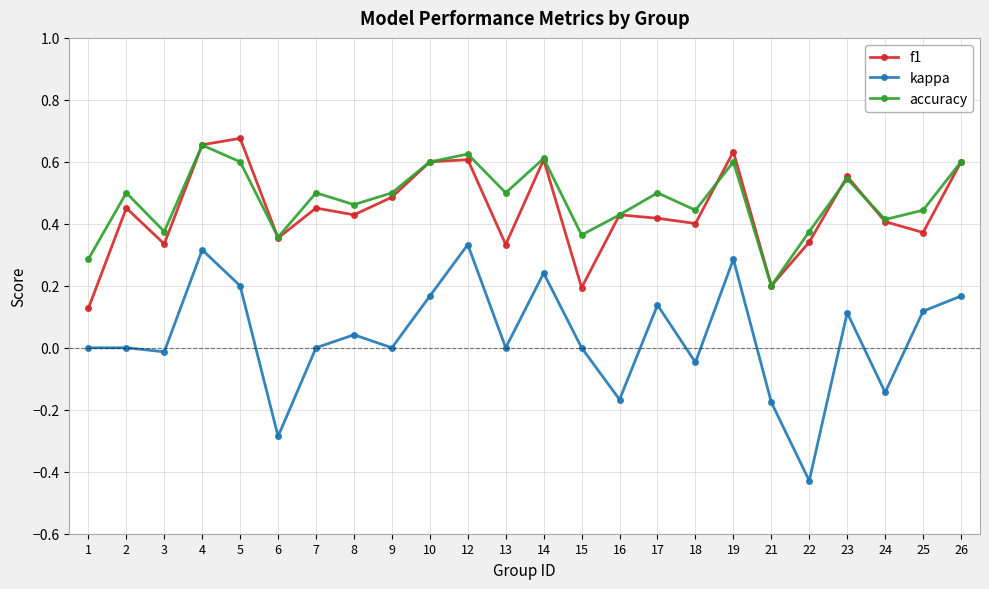

Which category has the highest value across all series?

5